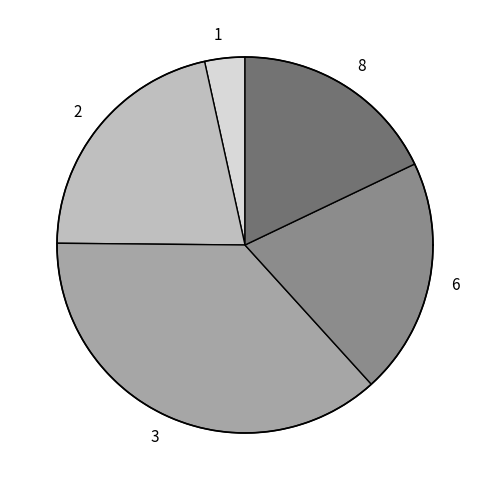

Which has a higher value, 2 or 6?

2